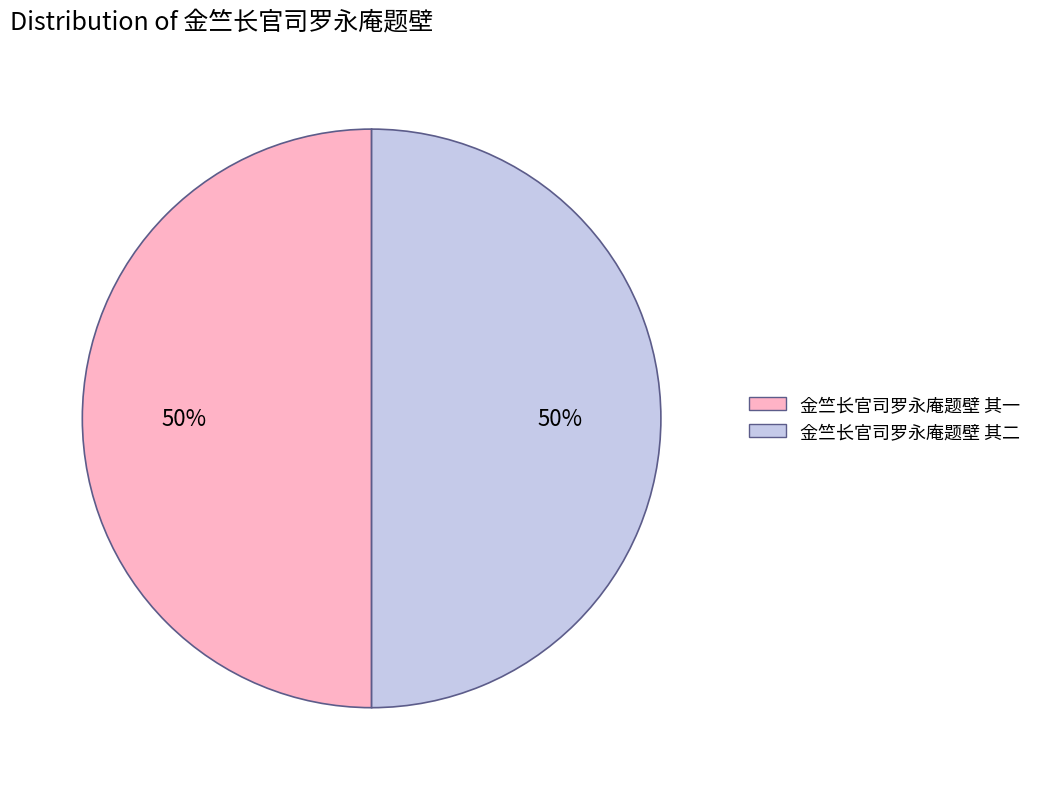

Approximately how many times larger is the value at 金竺长官司罗永庵题壁 其一 compared to 金竺长官司罗永庵题壁 其二?

1.0